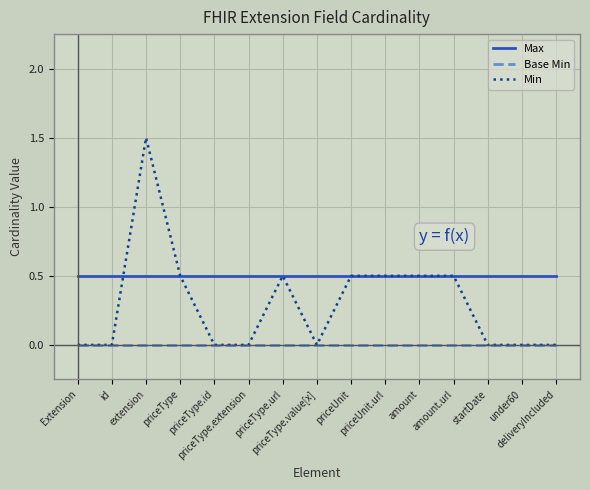

What is the sum of the Min values at amount.url and startDate?

1